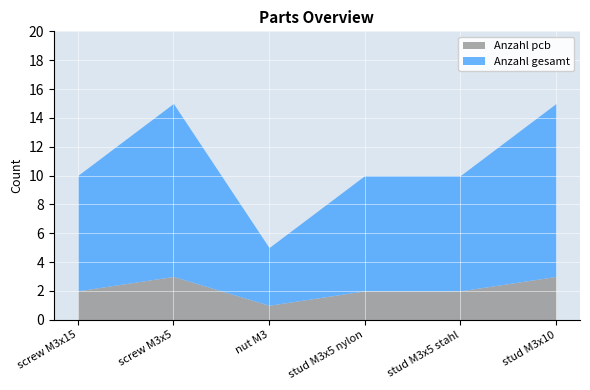

Which category has the highest value in the Anzahl gesamt series?

screw M3x5